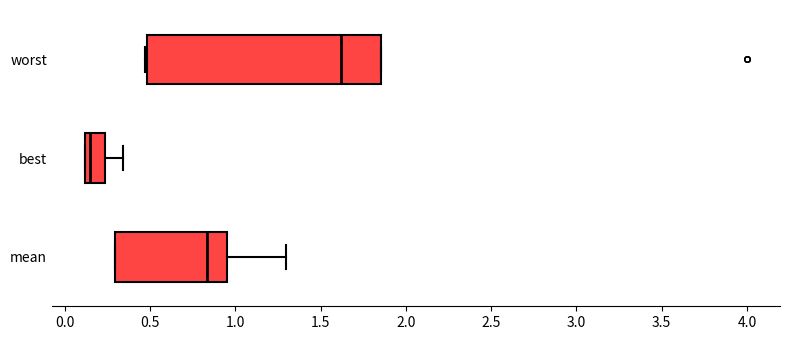

Reading bottom to top, transcribe this box plot: for each box, give where its median line is, the range the box spans, and where its two whiskers end, as read against the x-axis. The values are not printed on the chart, so give them approximately, as read against the axis.

mean: median 0.85, box 0.30 to 0.95, whiskers 0.30 to 1.30
best: median 0.15, box 0.10 to 0.25, whiskers 0.10 to 0.35
worst: median 1.60, box 0.50 to 1.85, whiskers 0.45 to 1.85